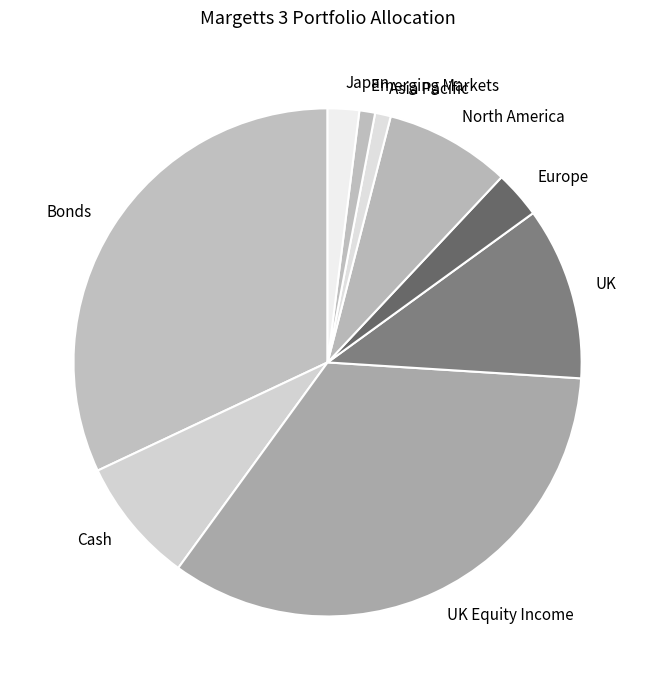

Is there a majority slice in this chart?

No